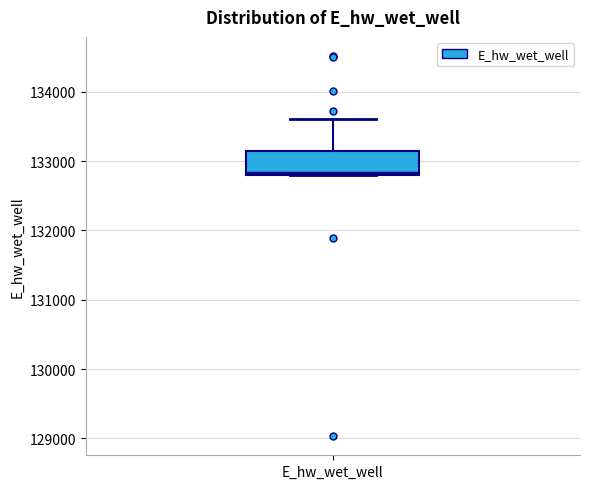

Where is the lower edge of the box for E_hw_wet_well on the y-axis? The values are not printed on the chart, so give them approximately, as read against the axis.

132800